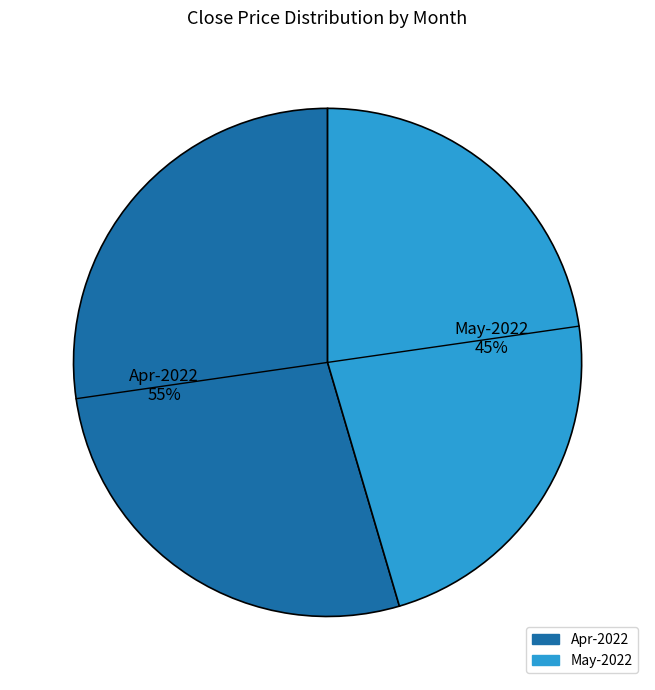

To the nearest percent, what is the average slice percentage?

50%